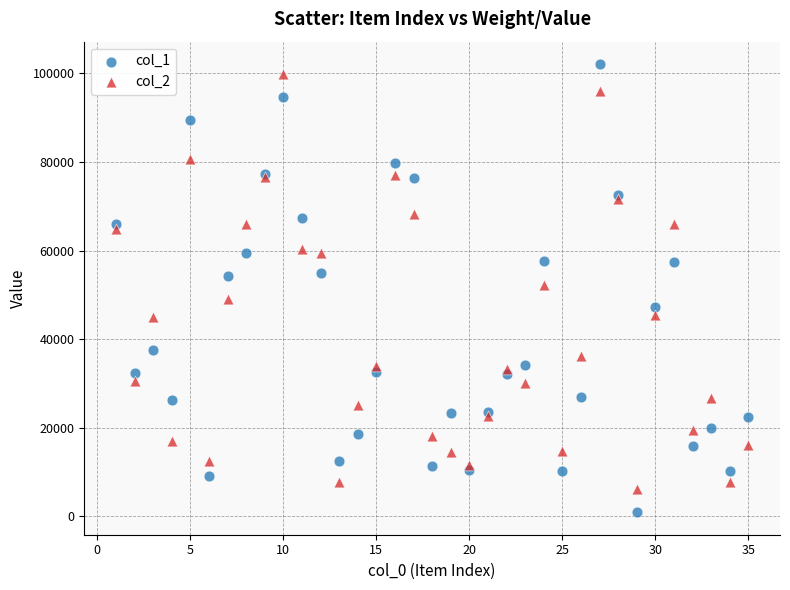

Which series reaches the minimum Y coordinate?

col_1